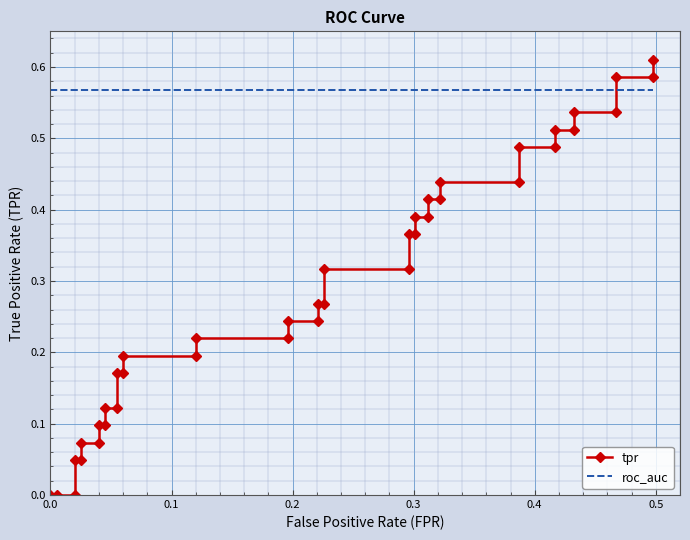

True or false: tpr has more than 0 interior local peaks.

False